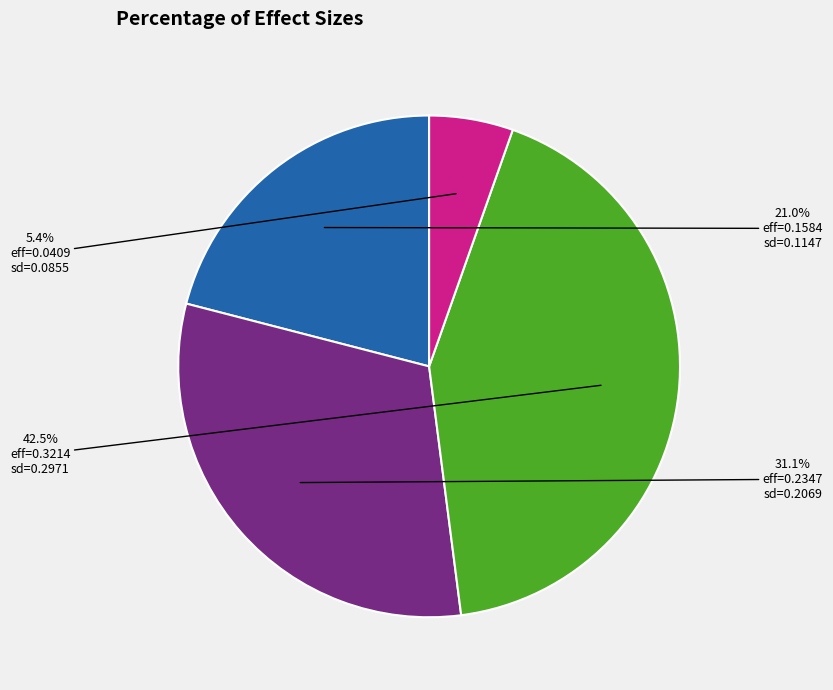

Is there any slice that represents more than half of the pie?

No